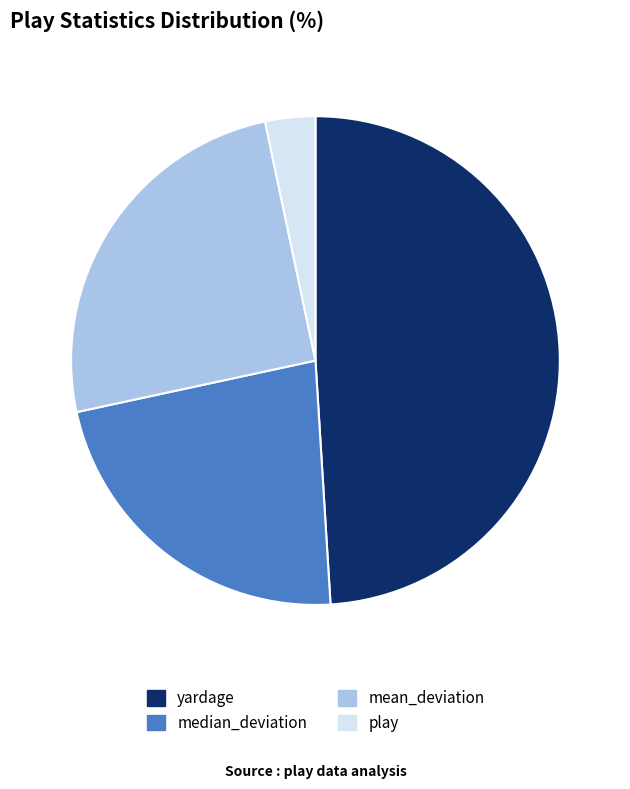

Is it true that play is 3% of the pie?

True